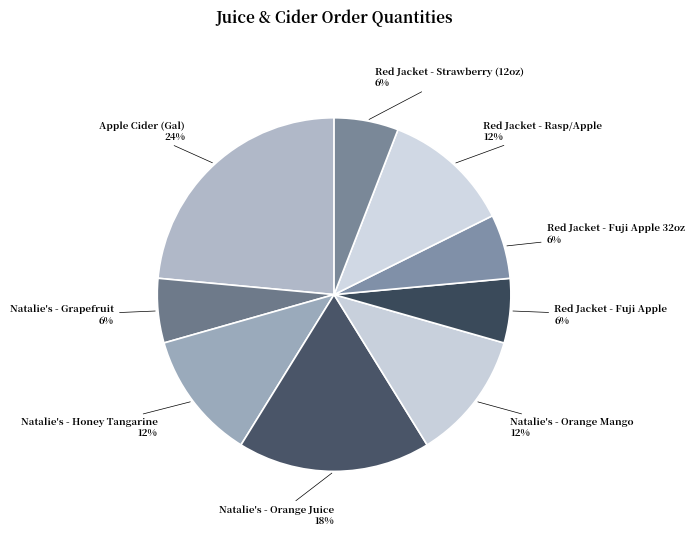

Approximately how many times larger is the value at Natalie's - Grapefruit compared to Natalie's - Orange Mango?

0.5